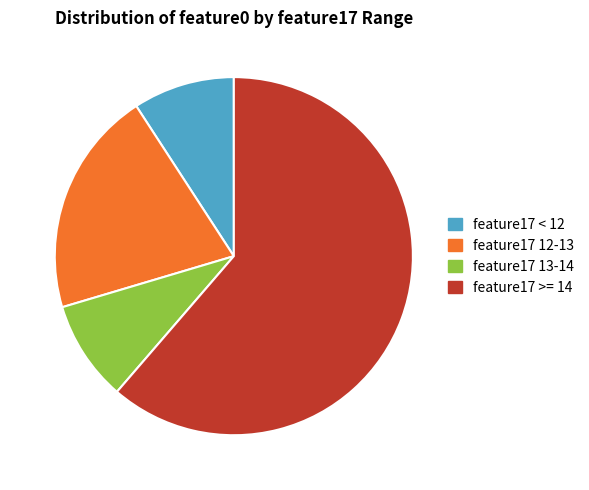

Count the number of slices in the pie.

4